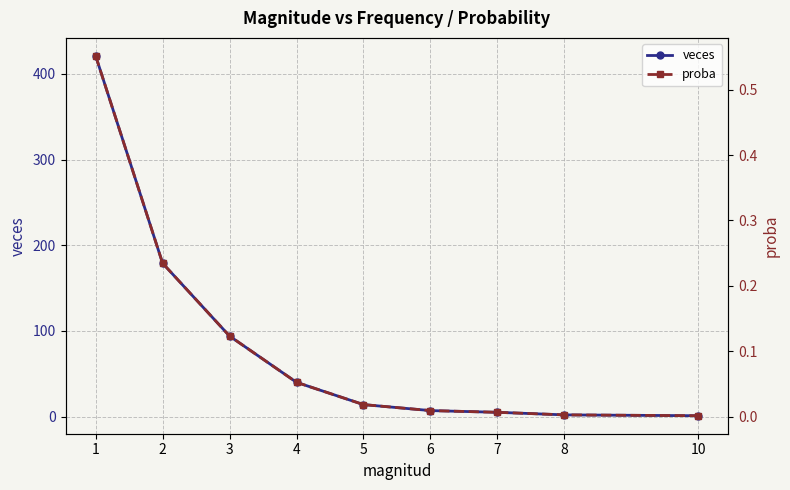

Reading right to left, what are all the values shown in this chart?

veces: 10=1.0	8=2.0	7=5.0	6=7.0	5=14.0	4=40.0	3=94.0	2=179.0	1=421.0
proba: 10=0.0	8=0.0	7=0.0	6=0.0	5=0.0	4=0.1	3=0.1	2=0.2	1=0.6